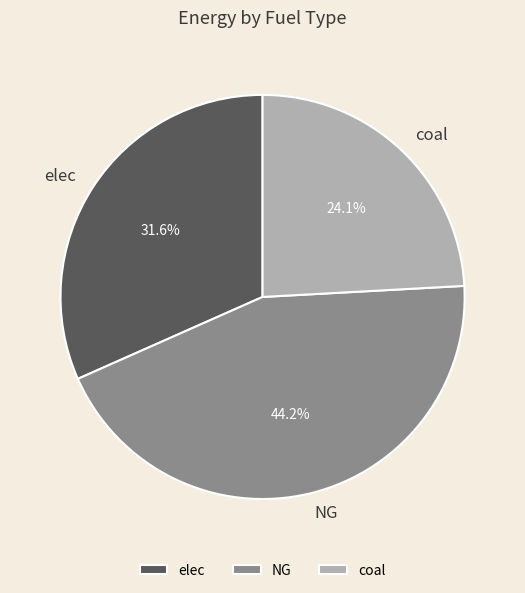

What is the largest slice in the pie chart?

NG